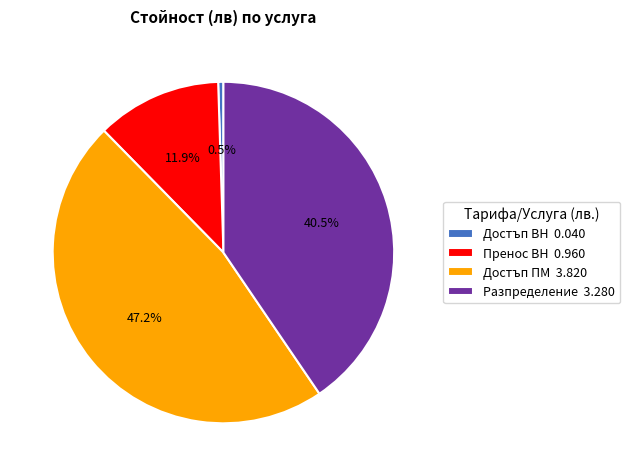

Does any single category account for the majority?

No